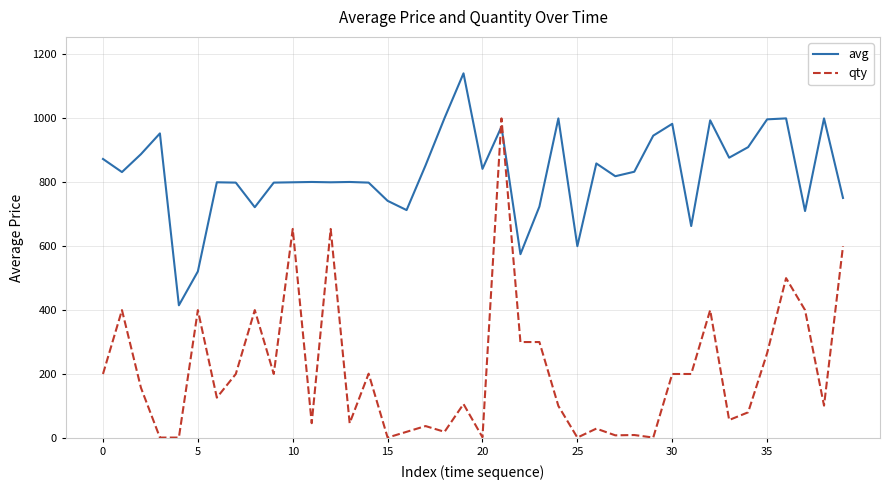

How many series are shown in this chart?

2